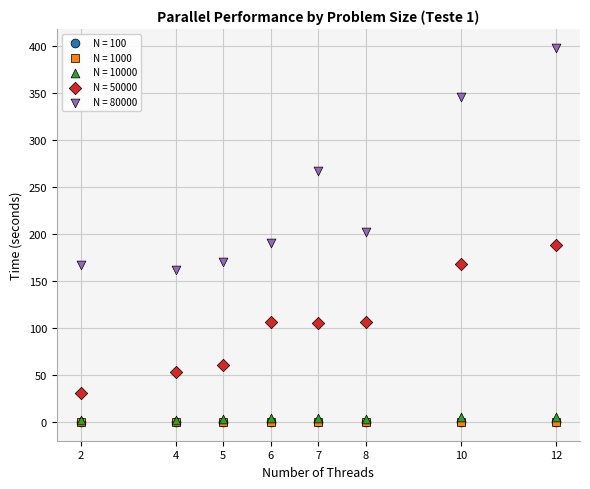

What are all the series names shown in the legend?

N = 100, N = 1000, N = 10000, N = 50000, N = 80000